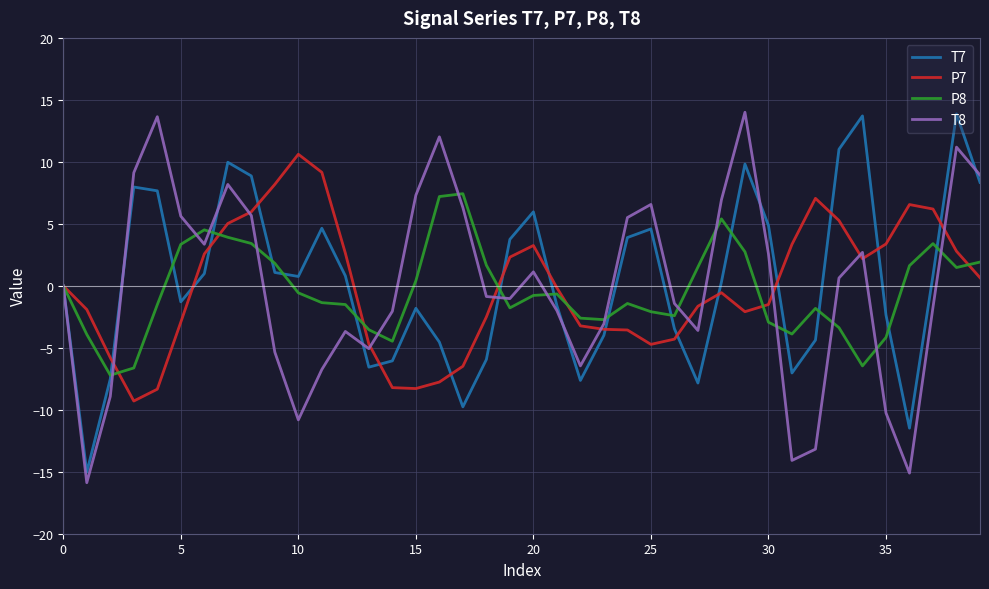

How many lines are shown in the chart?

4